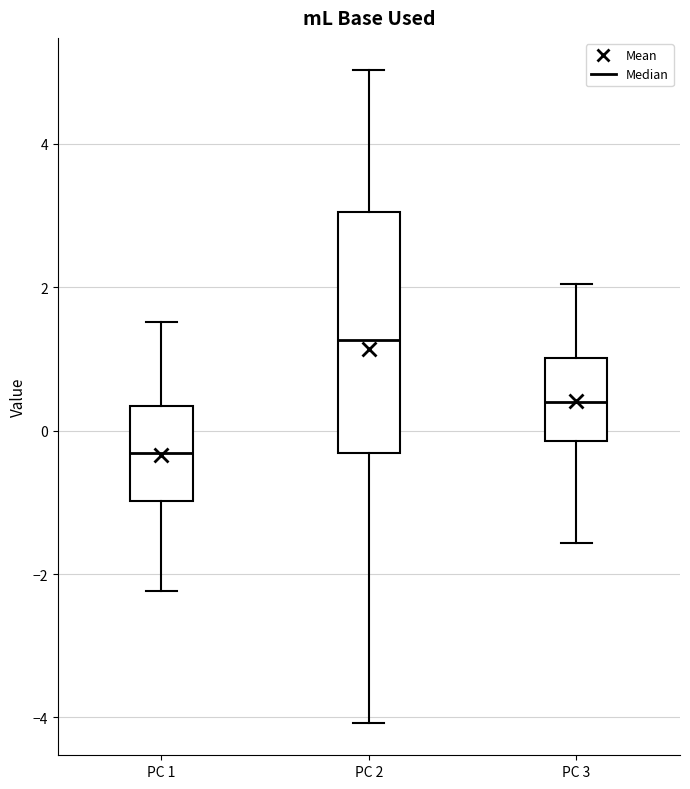

Which box's median line is the lowest?

PC 1